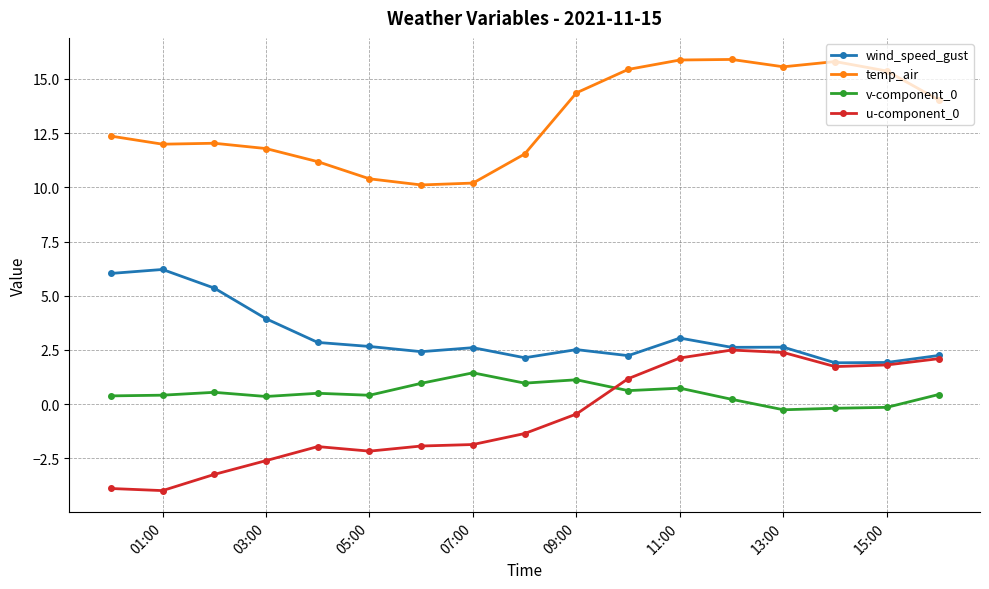

What is the value of the temp_air point at the 5th from the left?

11.2